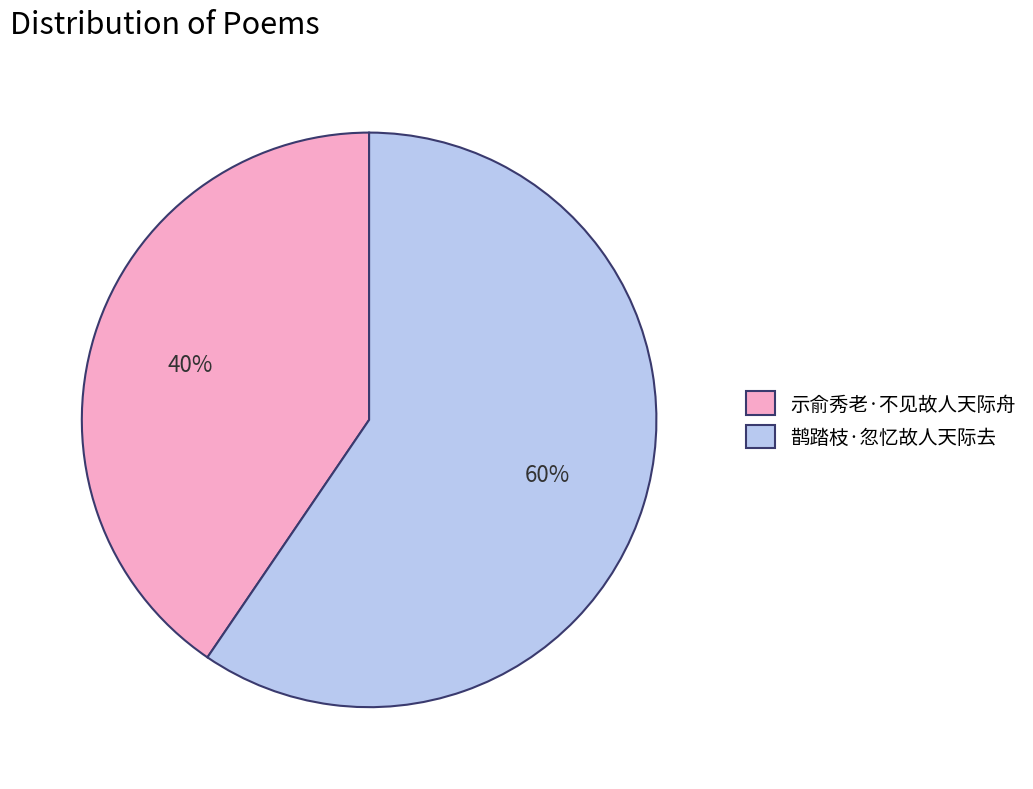

To the nearest percent, what is the combined percentage of 示俞秀老·不见故人天际舟 and 鹊踏枝·忽忆故人天际去?

100%